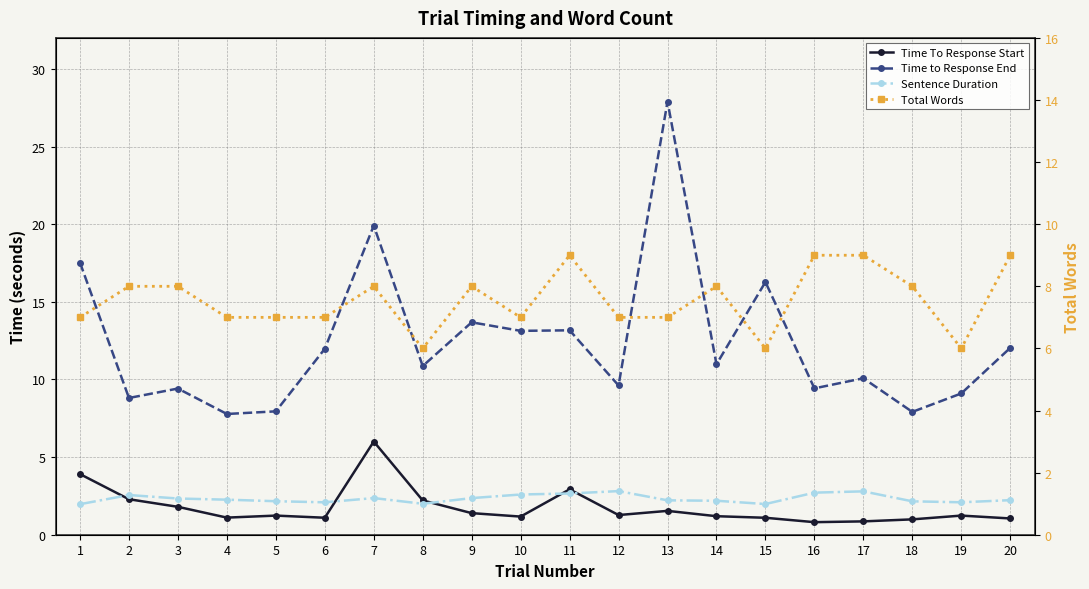

At which category does the chart reach its minimum across all series?

16